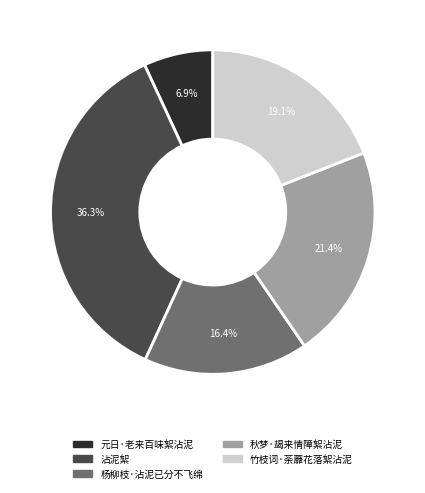

How many segments does this pie chart have?

5